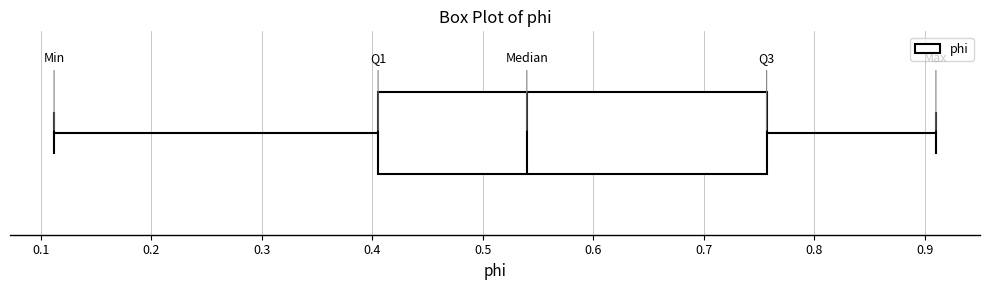

Where does the median line of the box sit on the x-axis? The values are not printed on the chart, so give them approximately, as read against the axis.

0.54